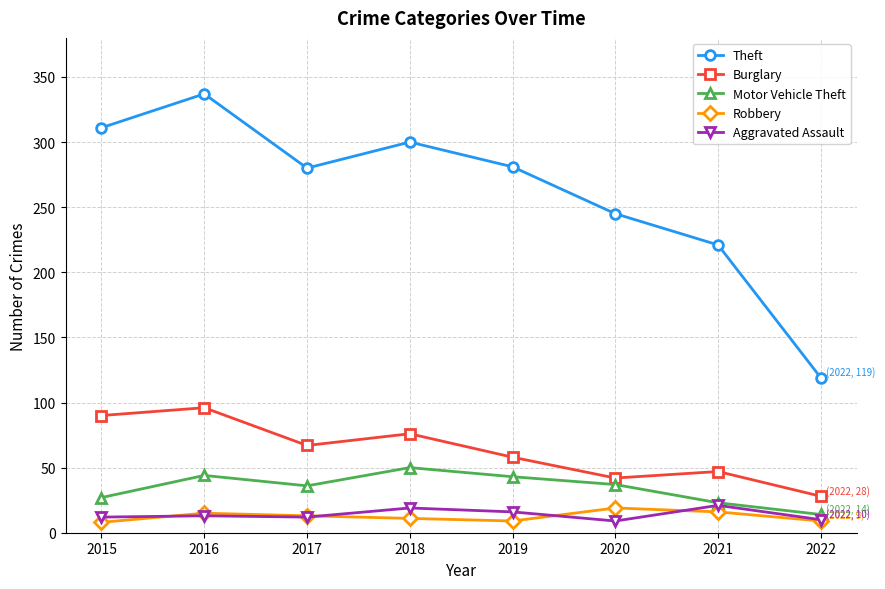

What is the difference between the highest and lowest values at 2017?

268